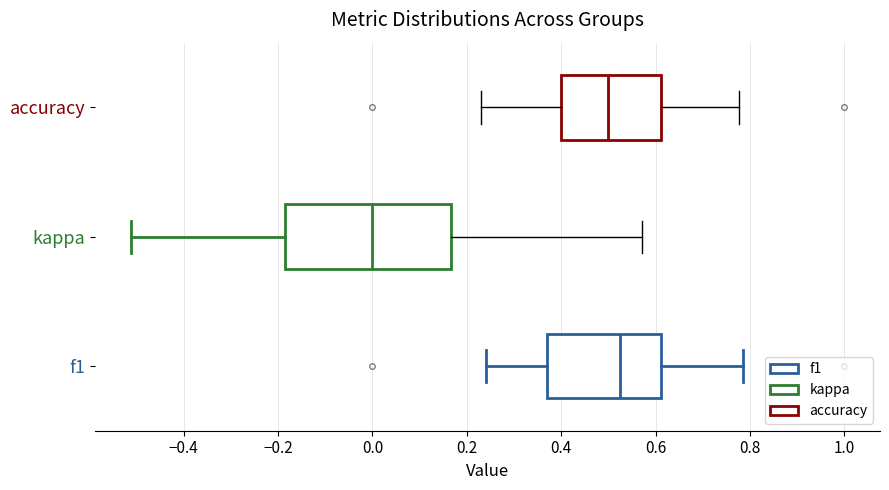

Where does the left whisker of the box for f1 end on the x-axis? The values are not printed on the chart, so give them approximately, as read against the axis.

0.24